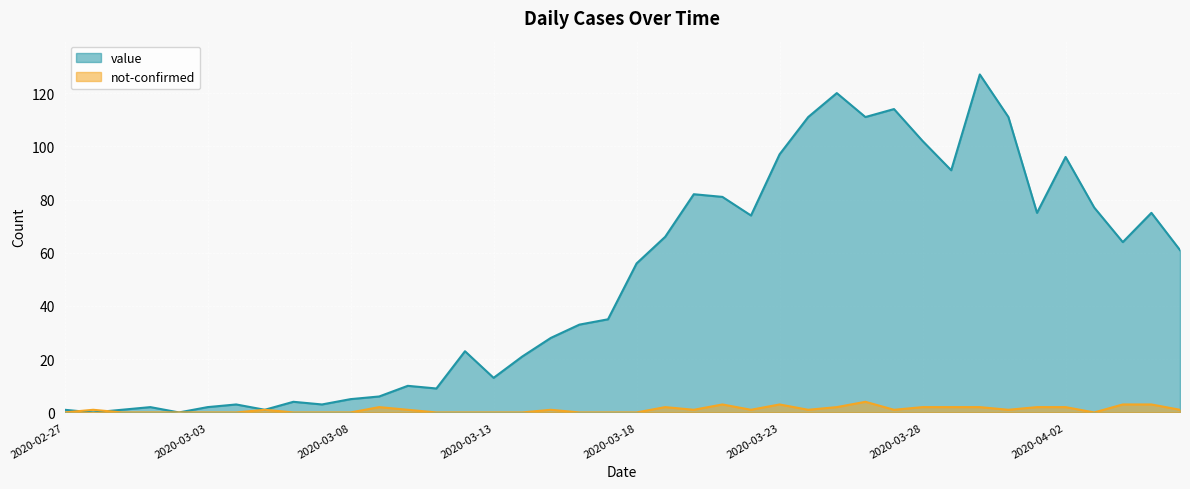

What is the average value of the value series?

50